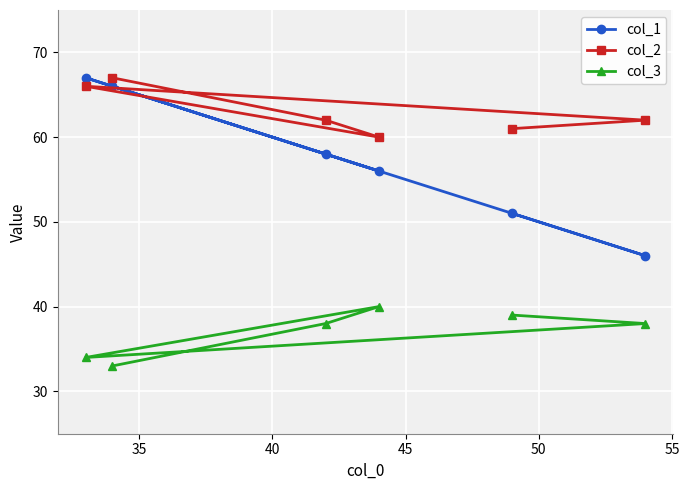

What is the greatest value displayed?

67